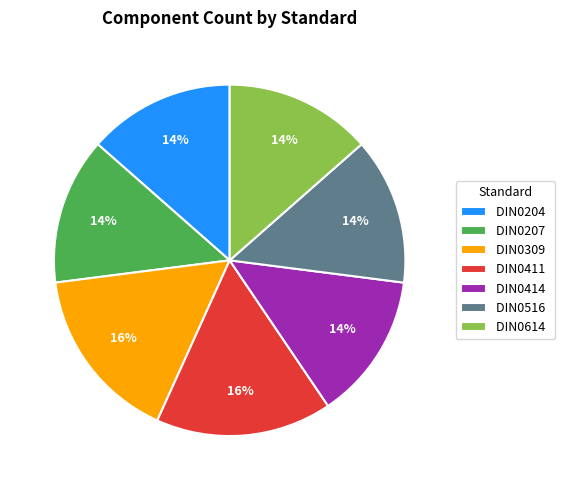

True or false: DIN0516 accounts for 14% of the total.

True